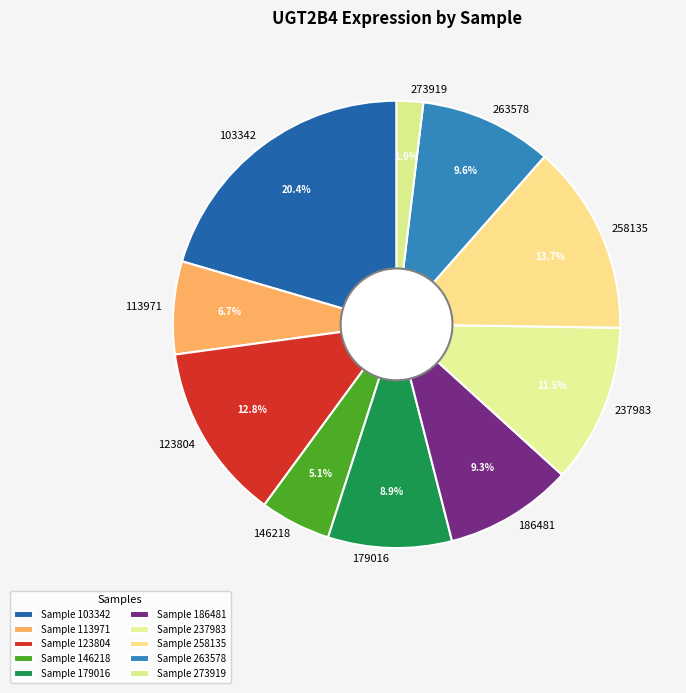

What portion of the pie excludes 113971?

93.3%